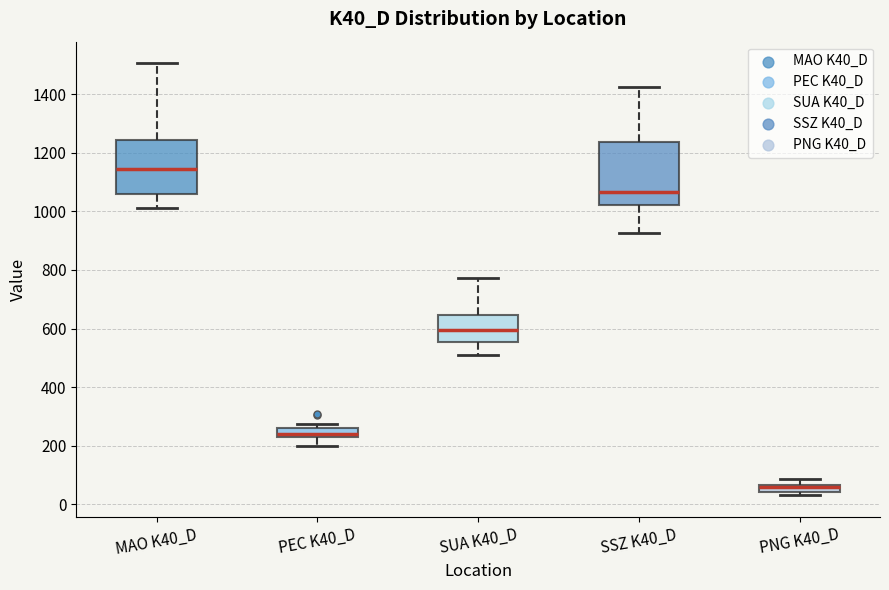

Where is the upper edge of the box for PEC K40_D on the y-axis? The values are not printed on the chart, so give them approximately, as read against the axis.

260